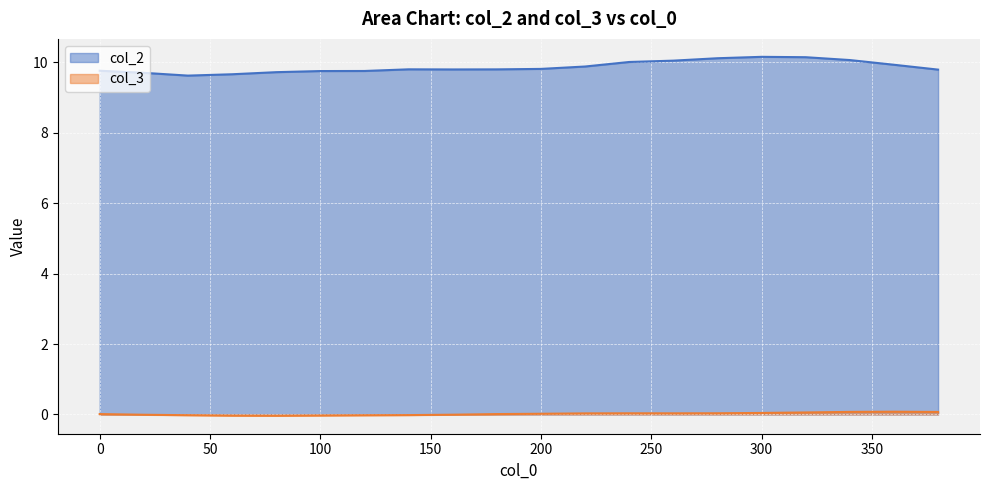

Which series has the largest range (max minus min)?

col_2